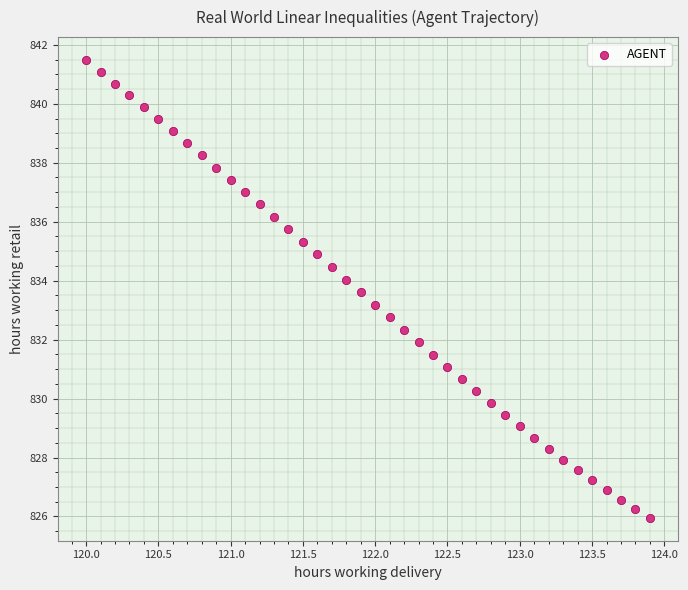

What is the range of Y values (max minus min)?

15.5